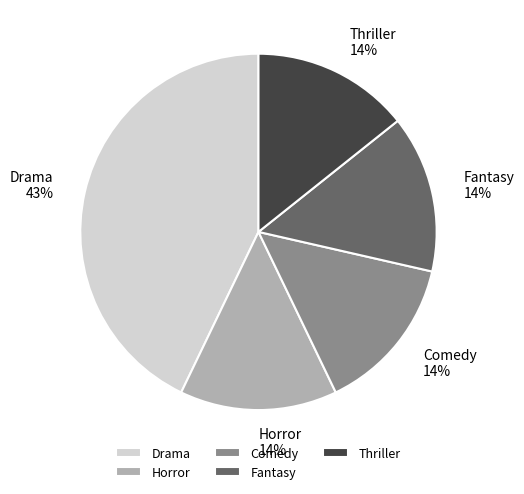

Is Fantasy the majority of the pie?

No